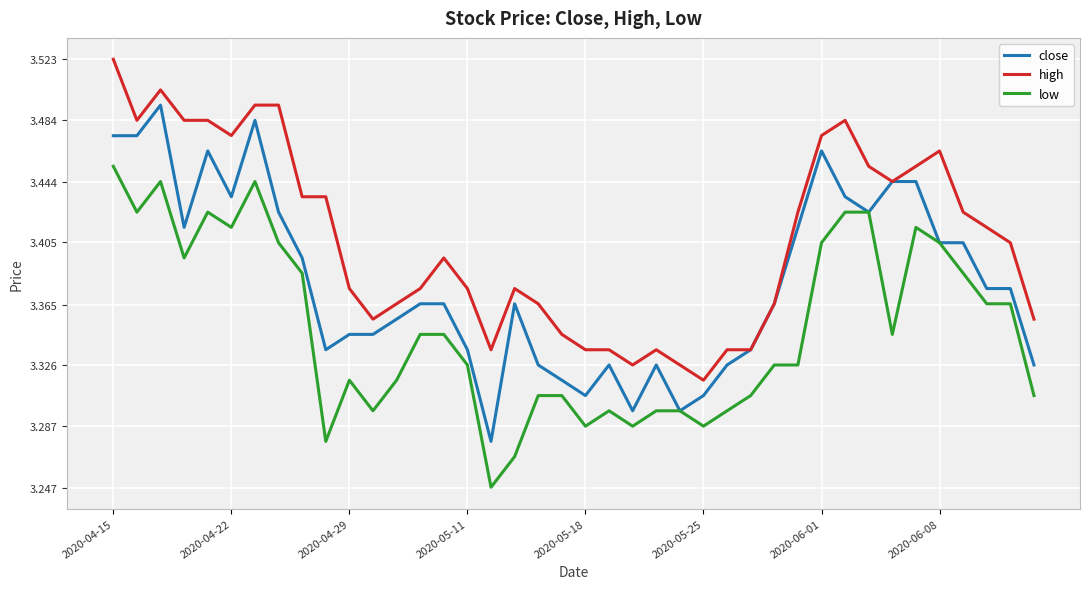

How many distinct data groups are displayed?

3